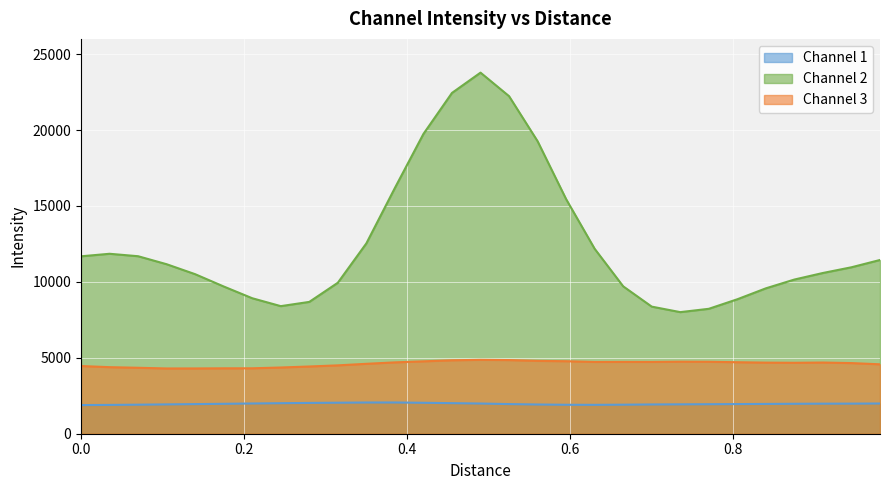

What is the average value of the Channel 3 series?

4603.8